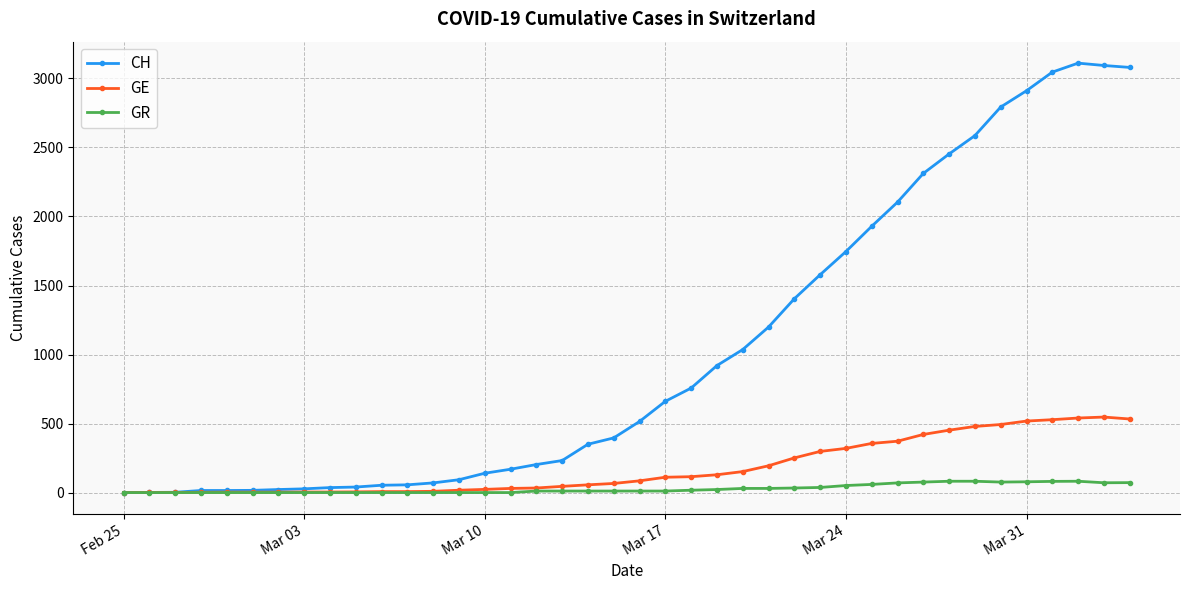

Which series has the widest spread of values?

CH